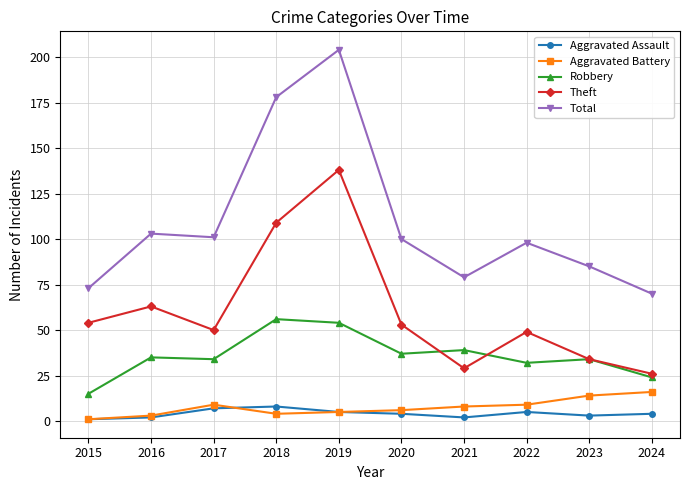

In Robbery, how many points are higher than both neighbors (excluding endpoints)?

4